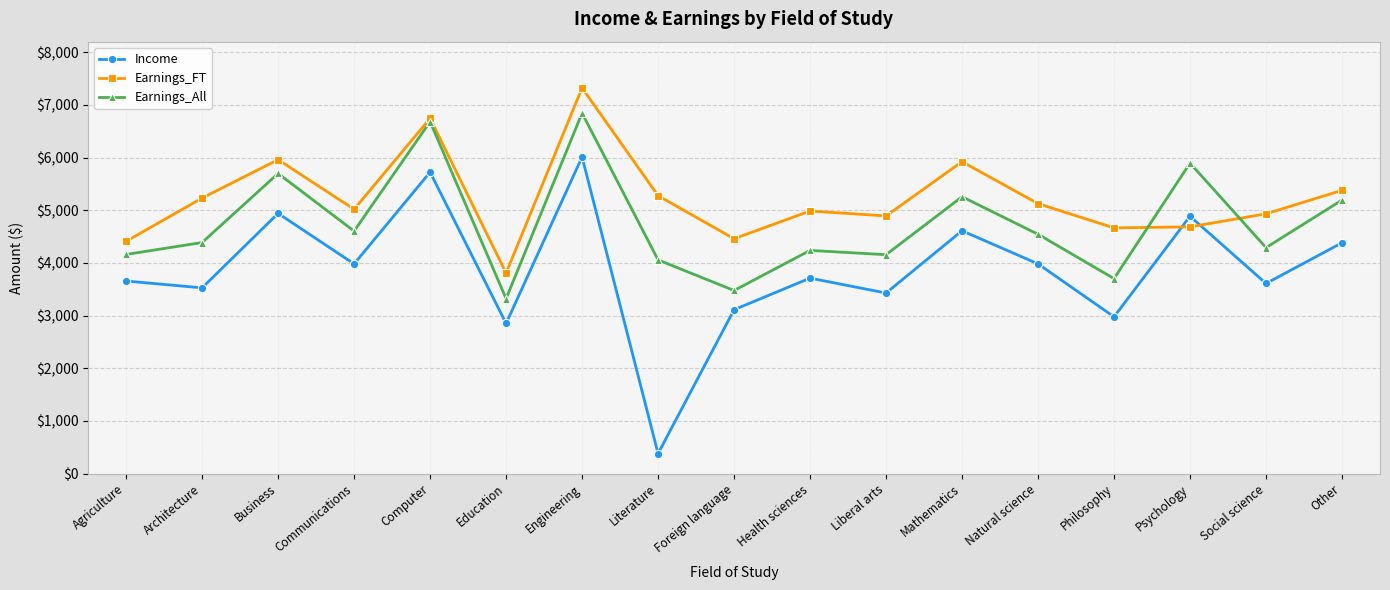

Where do Earnings_FT and Income first cross each other?

Philosophy and Psychology